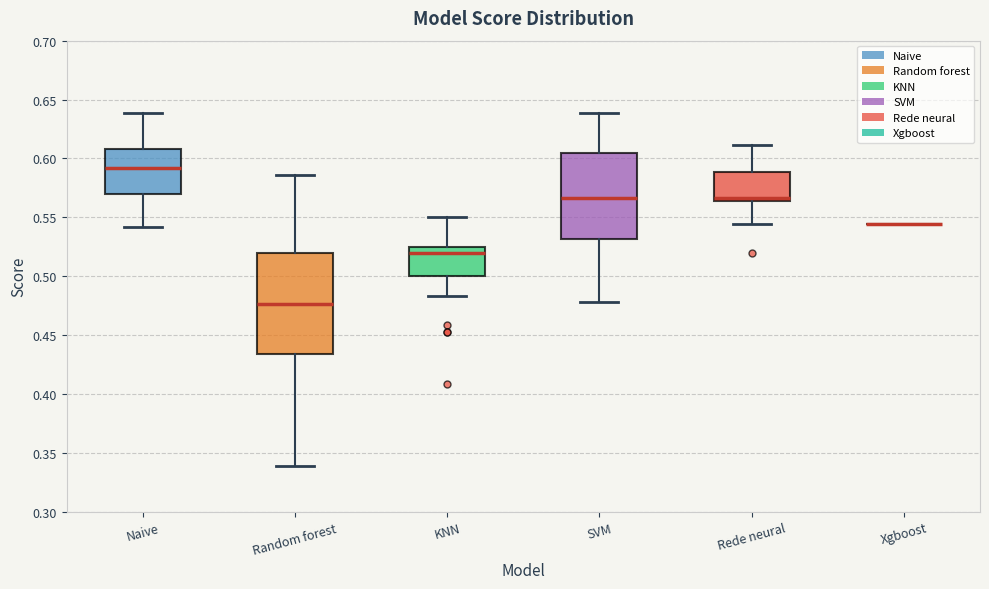

Reading left to right, read every box against the y-axis: the position of its median line, the range the box covers, and the ends of its whiskers. The values are not printed on the chart, so give them approximately, as read against the axis.

Naive: median 0.590, box 0.570 to 0.610, whiskers 0.540 to 0.640
Random forest: median 0.475, box 0.435 to 0.520, whiskers 0.340 to 0.585
KNN: median 0.520, box 0.500 to 0.525, whiskers 0.485 to 0.550
SVM: median 0.565, box 0.530 to 0.605, whiskers 0.480 to 0.640
Rede neural: median 0.565 (just above the box's lower edge), box 0.565 to 0.590, whiskers 0.545 to 0.610
Xgboost: box collapsed to a line at 0.545, whiskers 0.545 to 0.545